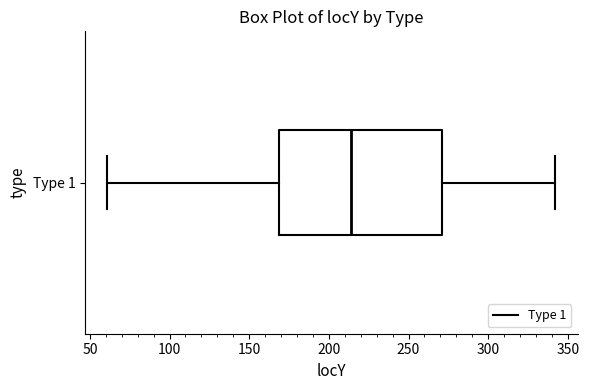

Read this box plot against the x-axis: the position of the median line, the range covered by the box, and the ends of both whiskers. The values are not printed on the chart, so give them approximately, as read against the axis.

median 215, box 170 to 270, whiskers 60 to 340